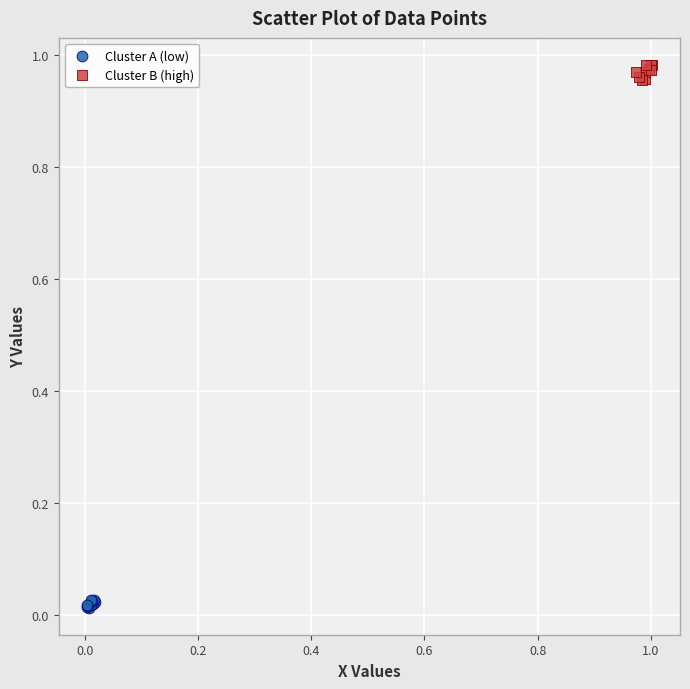

Which series has the largest Y range (max minus min)?

Cluster B (high)